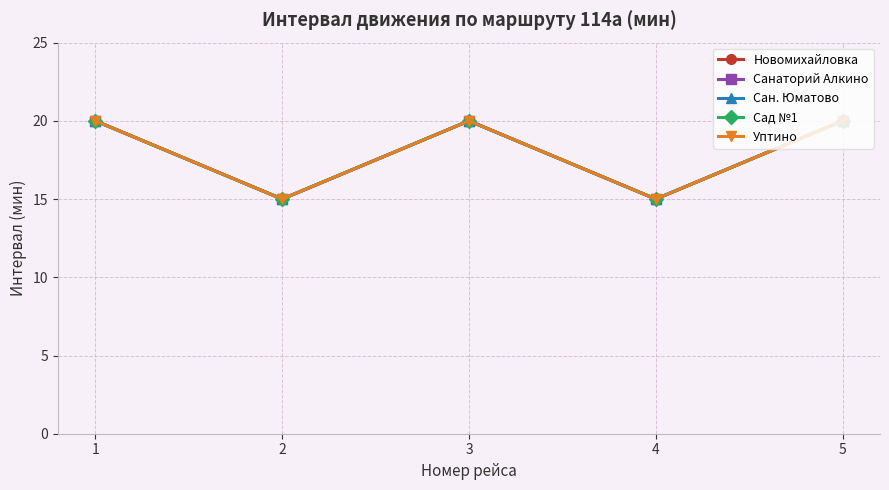

Does the chart have visible grid lines?

Yes